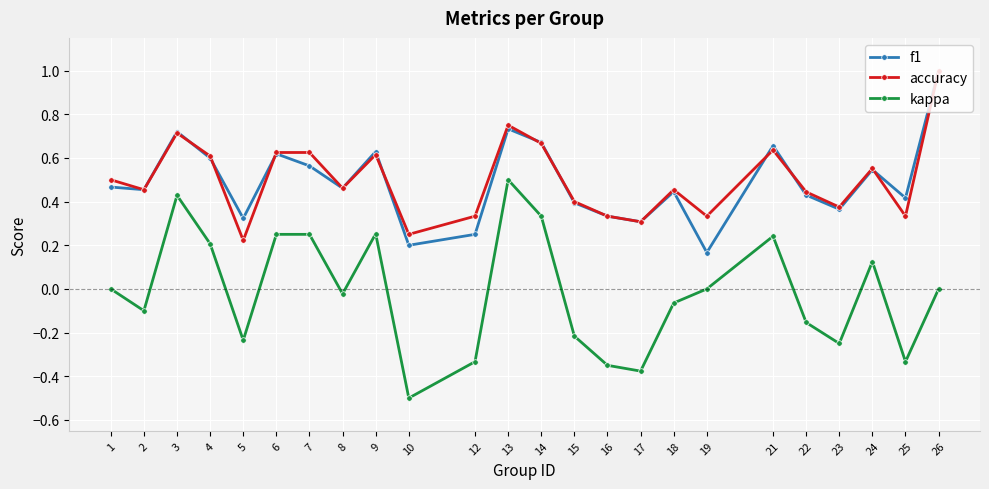

Count the accuracy values in the range 0 to 1.

24